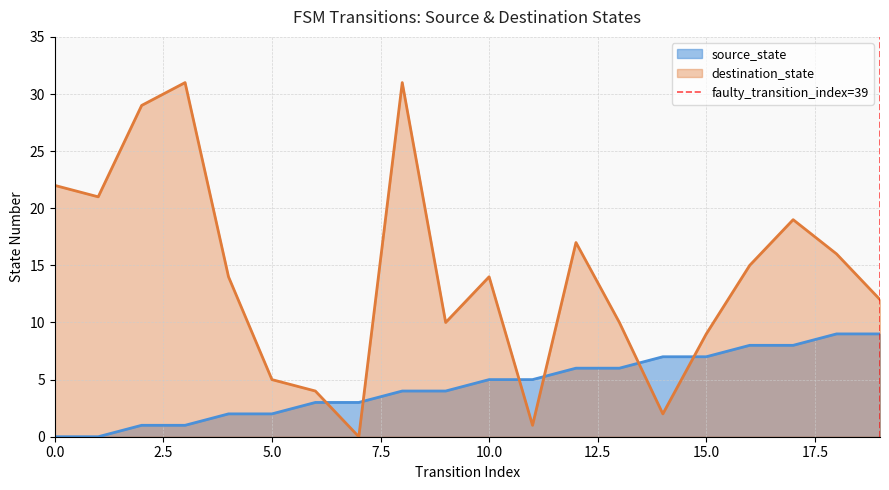

True or false: source_state has a value of 11 at 15.0.

False